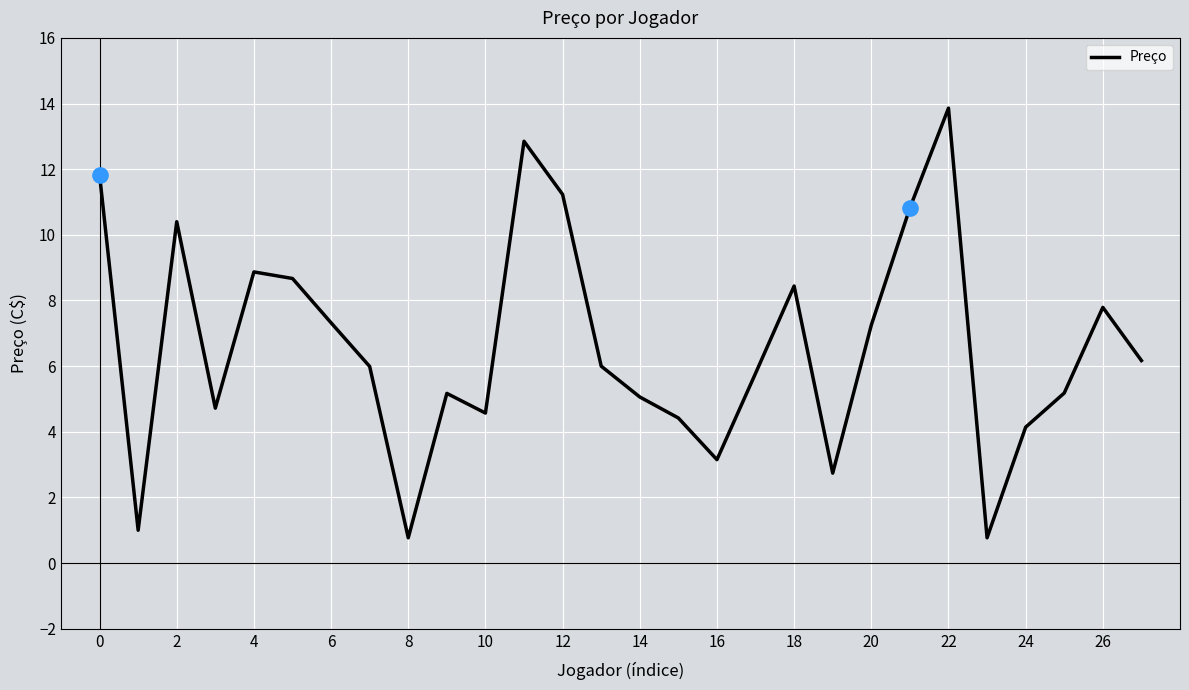

What is the maximum value shown in the chart?

13.9